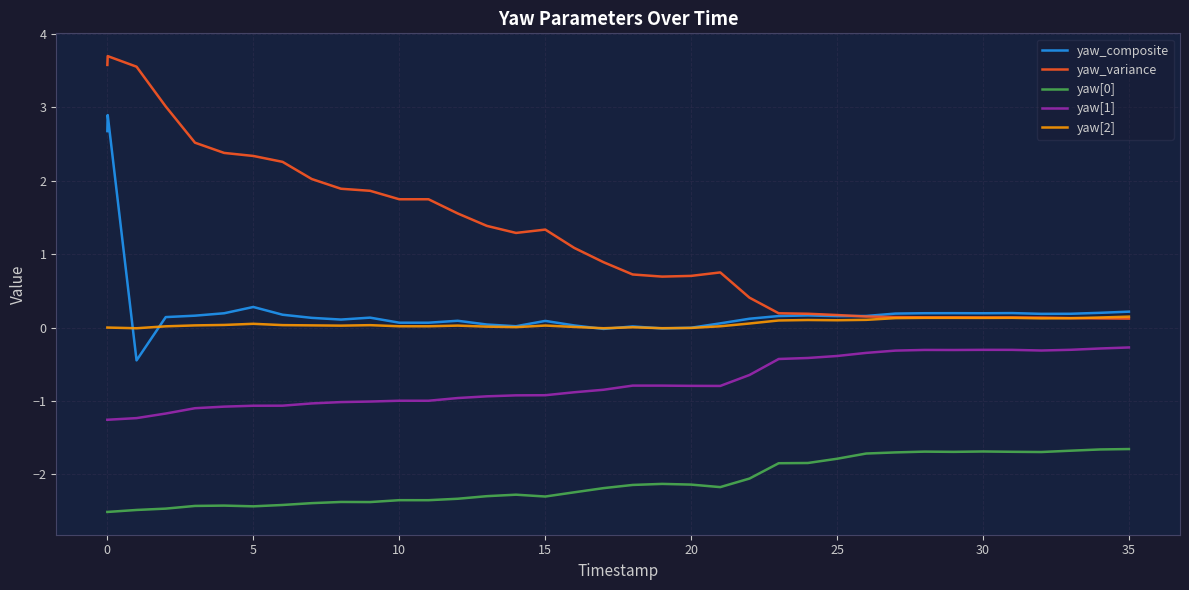

Which series has the largest range (max minus min)?

yaw_variance